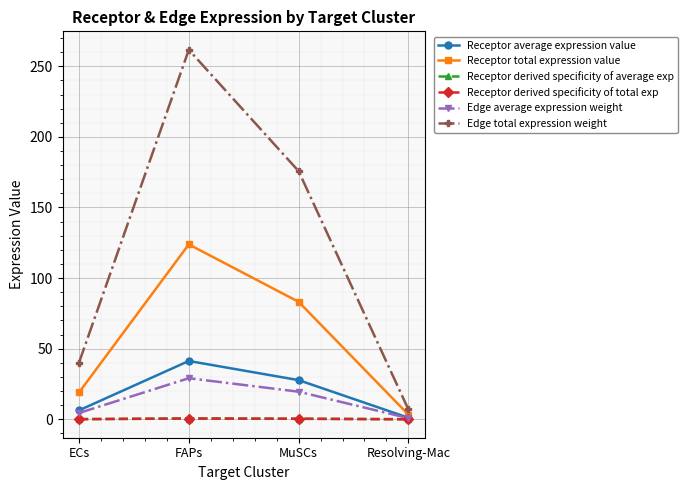

Where is Receptor total expression value nearest to the value 63?

MuSCs